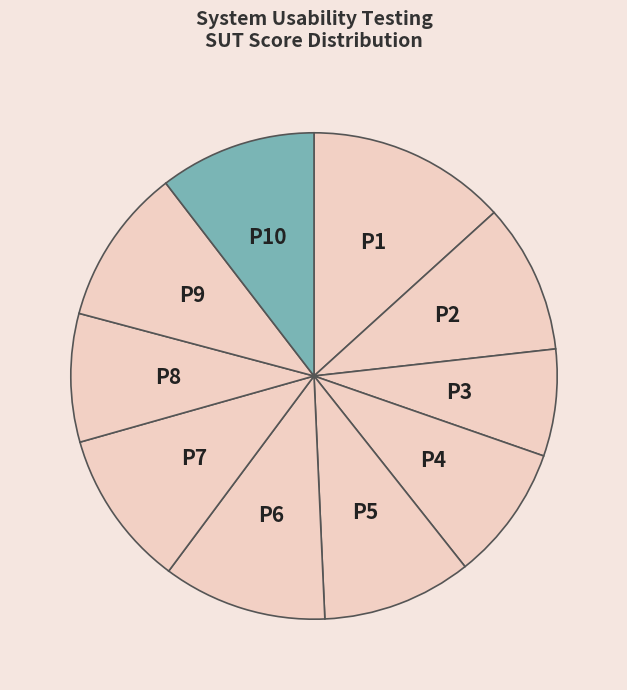

Is there any slice that represents more than half of the pie?

No